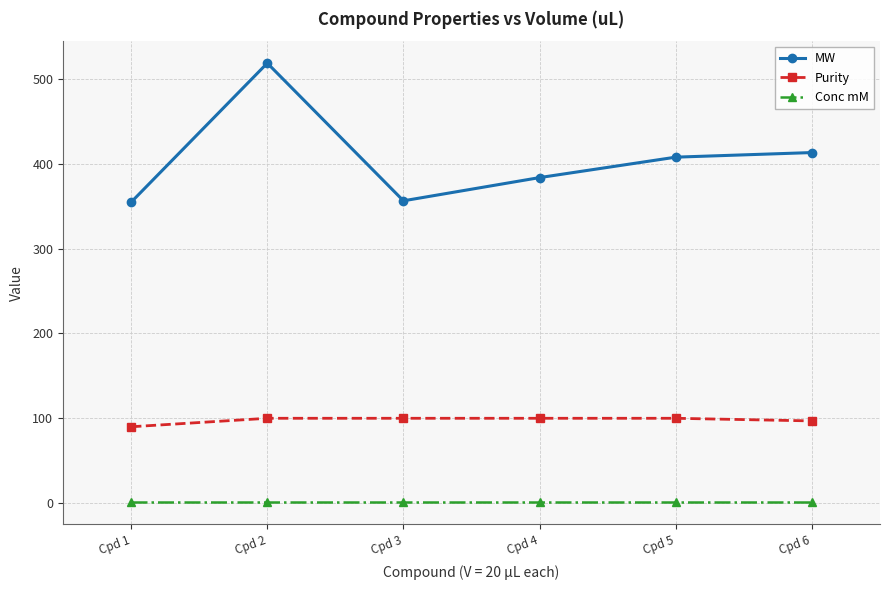

What is the value of the MW point at the 5th from the left?

407.9